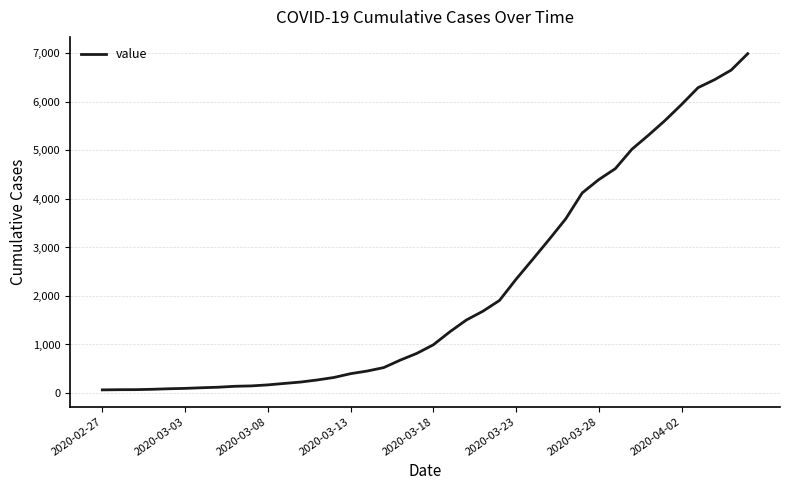

What is the maximum value shown in the chart?

6995